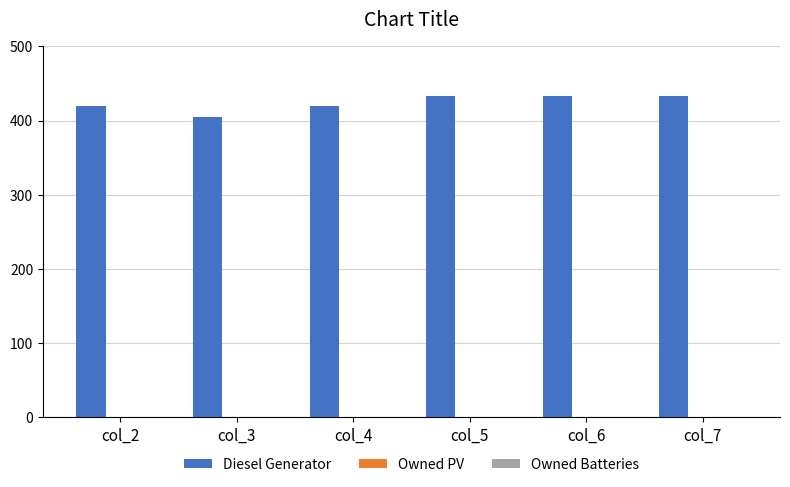

What value does the data have at col_5?

433